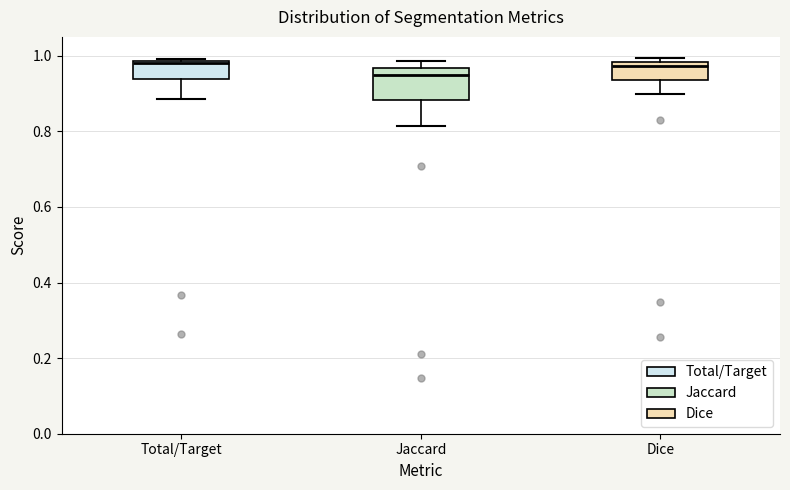

Where does the lower whisker of the box for Dice end on the y-axis? The values are not printed on the chart, so give them approximately, as read against the axis.

0.90